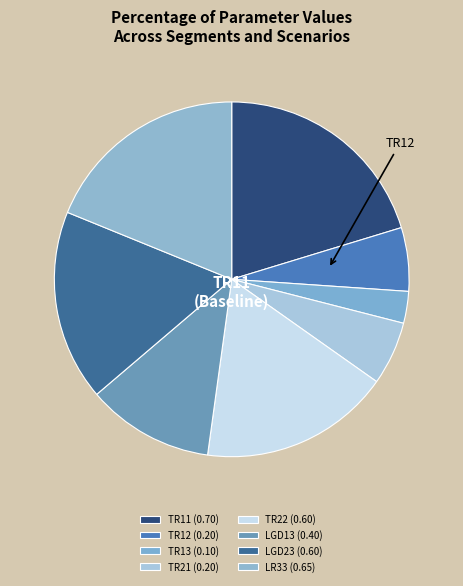

How many segments does this pie chart have?

8